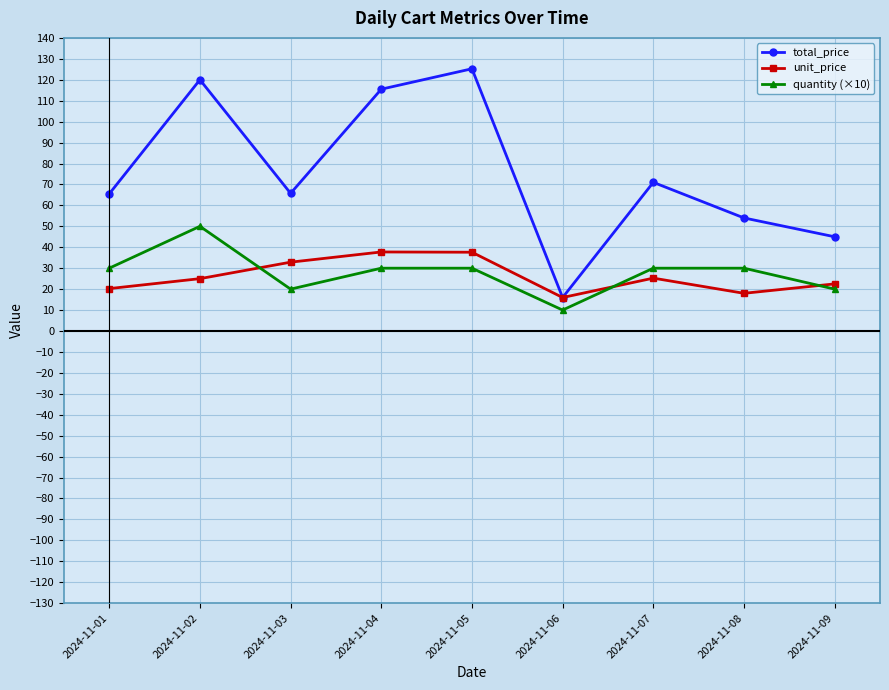

What are all the series names shown in the legend?

total_price, unit_price, quantity (×10)